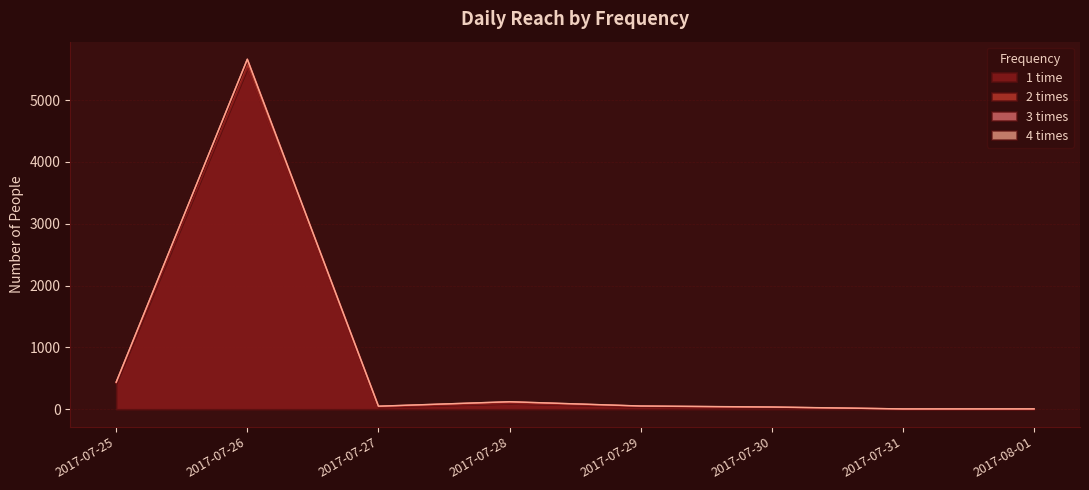

At which category is the sum across all series the highest?

2017-07-26